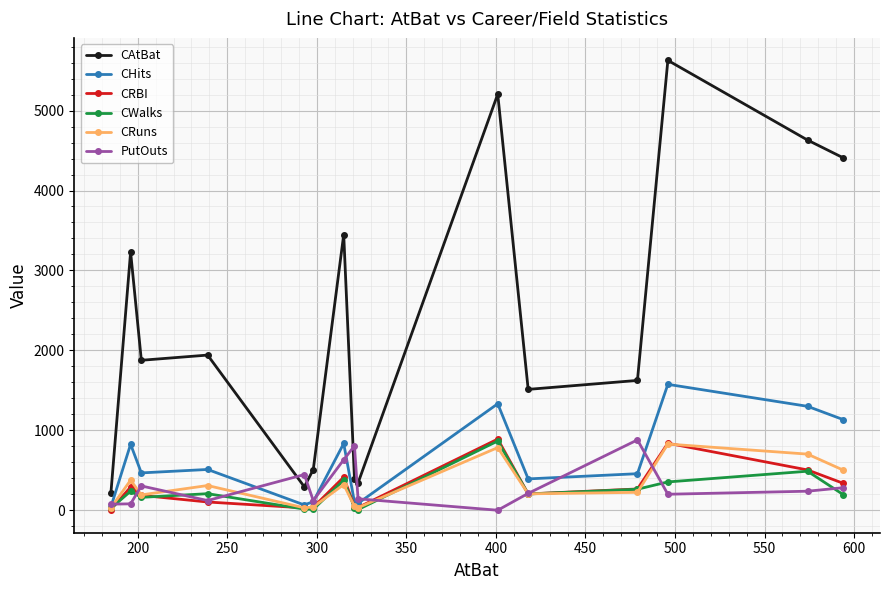

What is the difference between the maximum and minimum values in the CAtBat series?

5414